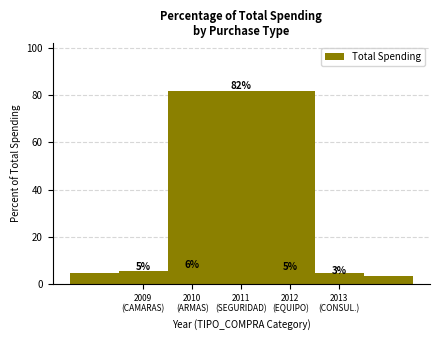

Reading left to right, extract all data points from this chart.

4.7	5.7	81.6	4.7	3.3